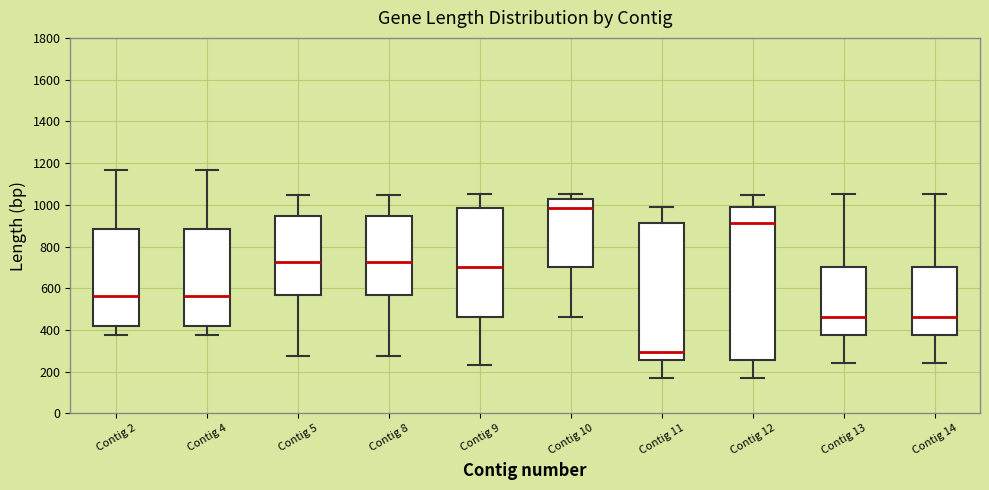

Reading left to right, read every box against the y-axis: the position of its median line, the range the box covers, and the ends of its whiskers. The values are not printed on the chart, so give them approximately, as read against the axis.

Contig 2: median 560, box 420 to 880, whiskers 380 to 1160
Contig 4: median 560, box 420 to 880, whiskers 380 to 1160
Contig 5: median 720, box 580 to 940, whiskers 280 to 1040
Contig 8: median 720, box 580 to 940, whiskers 280 to 1040
Contig 9: median 700, box 460 to 980, whiskers 240 to 1060
Contig 10: median 980, box 700 to 1020, whiskers 460 to 1060
Contig 11: median 300, box 260 to 920, whiskers 160 to 1000
Contig 12: median 920, box 260 to 1000, whiskers 160 to 1040
Contig 13: median 460, box 380 to 700, whiskers 240 to 1060
Contig 14: median 460, box 380 to 700, whiskers 240 to 1060